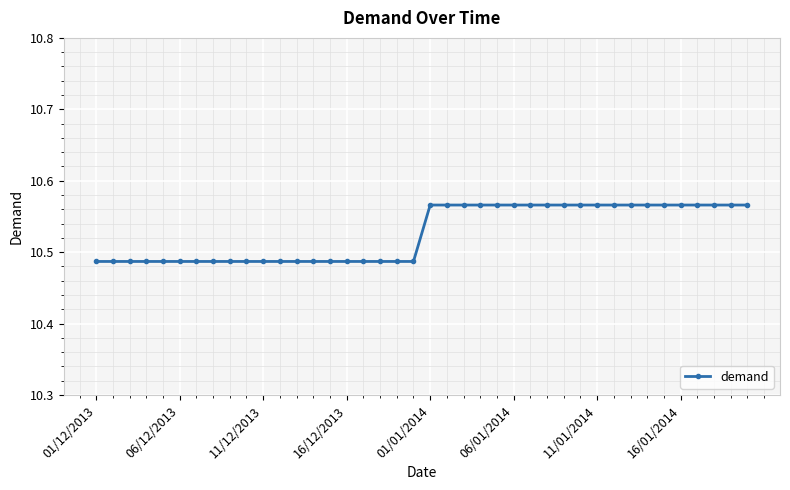

Count the number of categories in the chart.

40